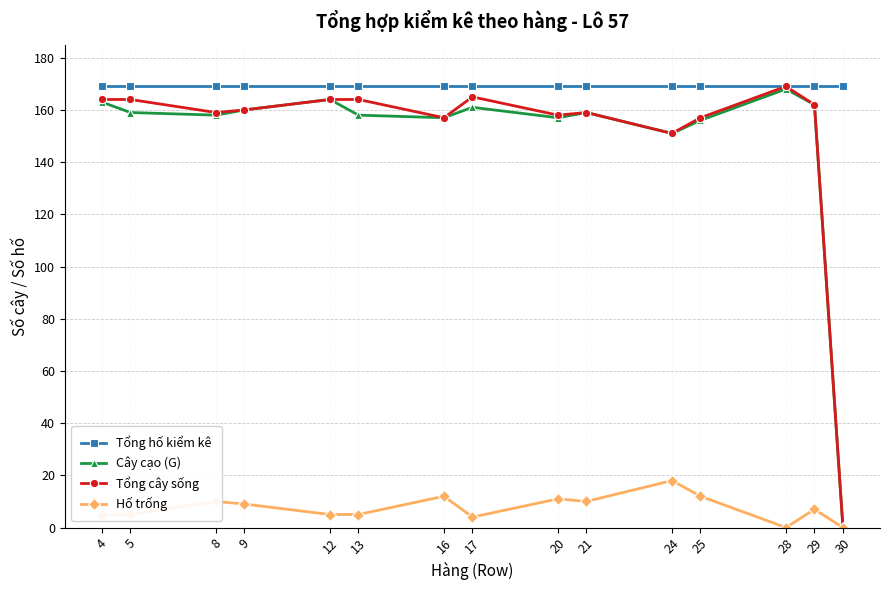

How many series are shown in this chart?

4